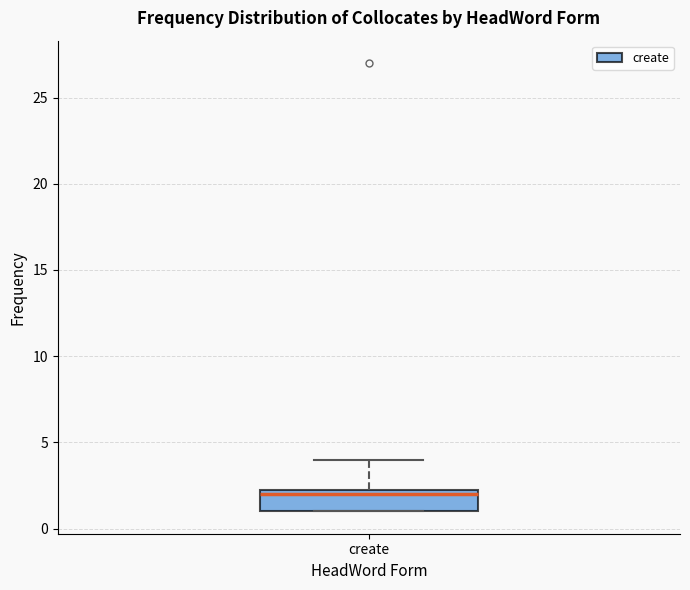

Where is the lower edge of the box for create on the y-axis? The values are not printed on the chart, so give them approximately, as read against the axis.

1.0